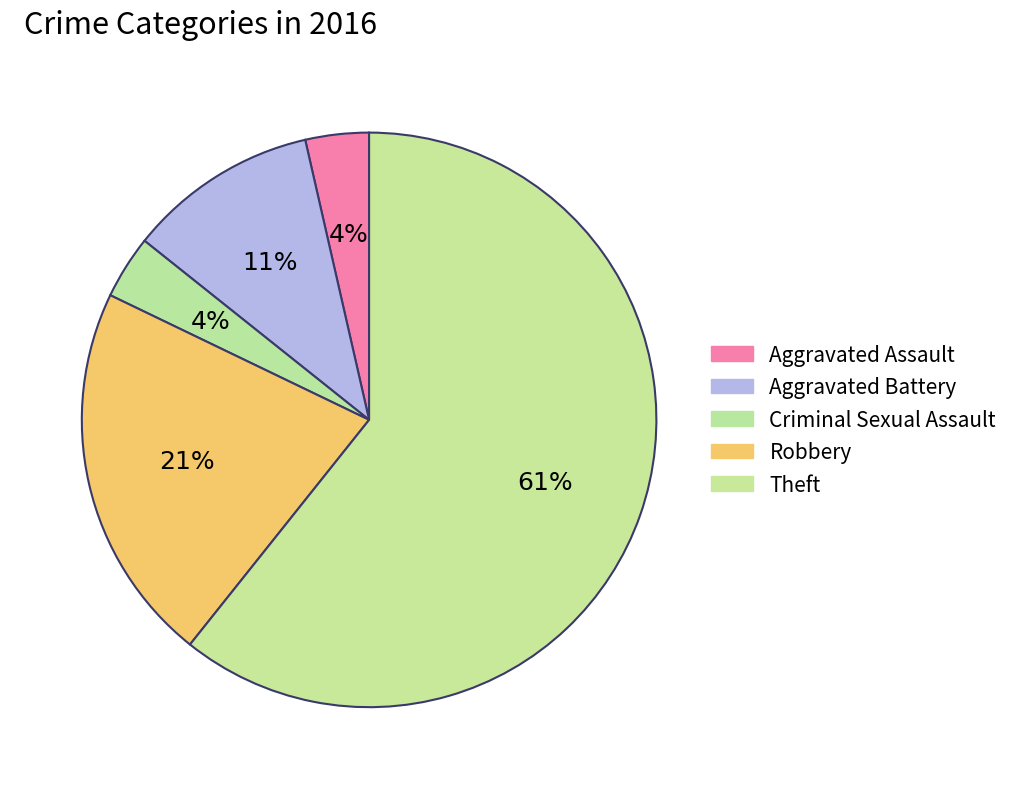

To the nearest percent, what percentage of the pie is Criminal Sexual Assault?

4%